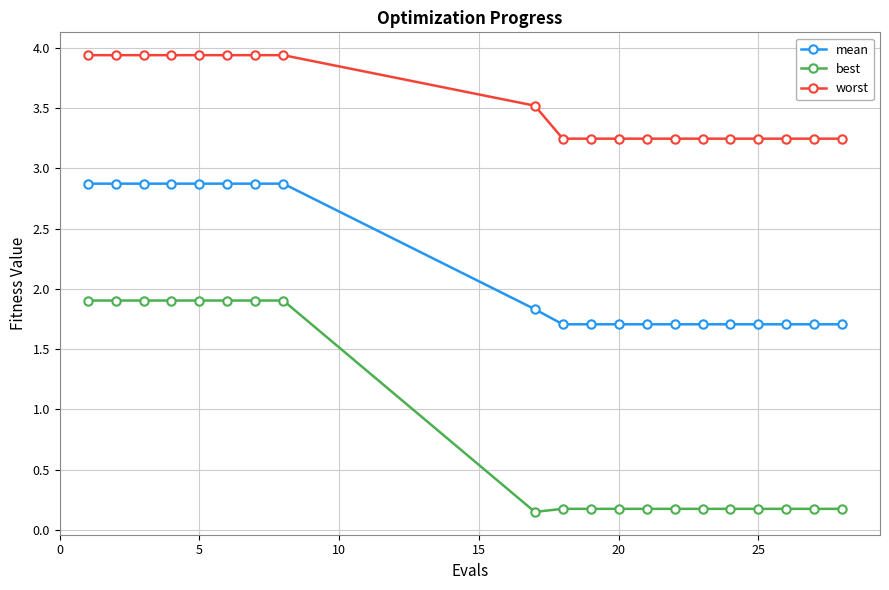

Rank the series by their average value, from lowest to highest.

best, mean, worst